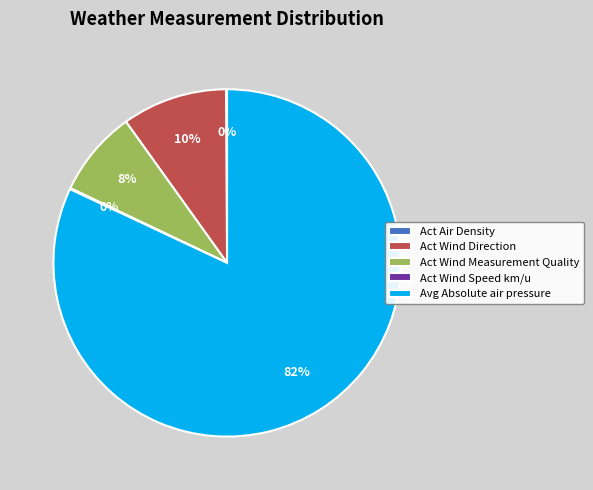

To the nearest percent, what is the difference between the largest and smallest slice percentages?

82%